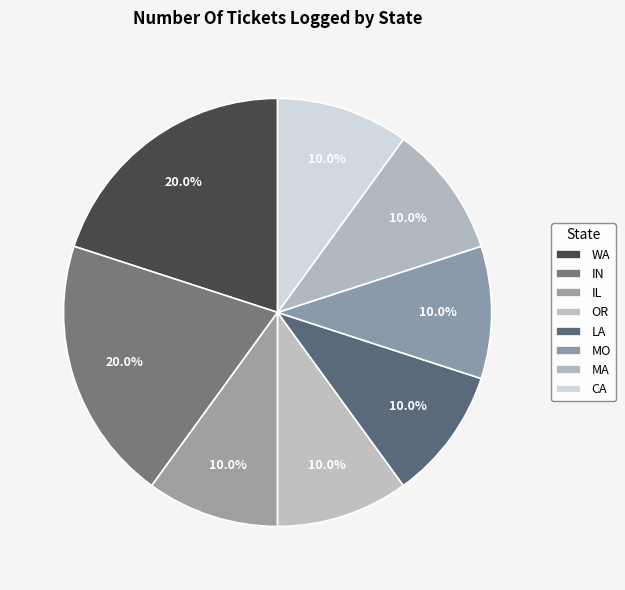

True or false: OR accounts for 10% of the total.

True